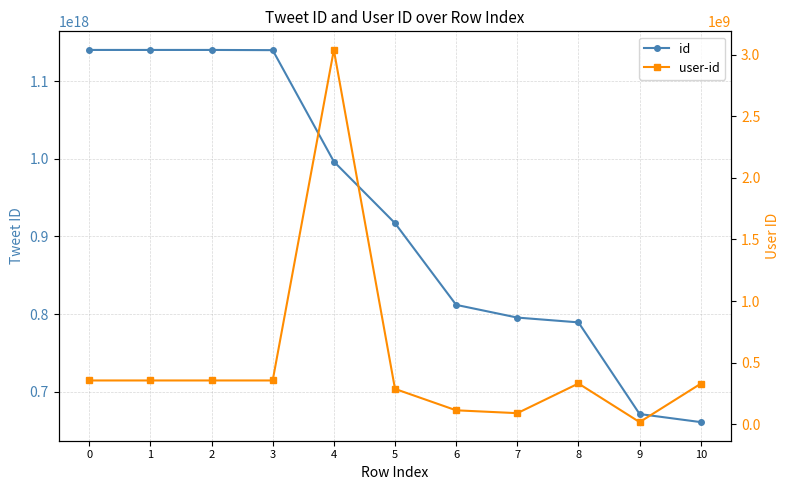

Where is id nearest to the value 900497866979975936?

5